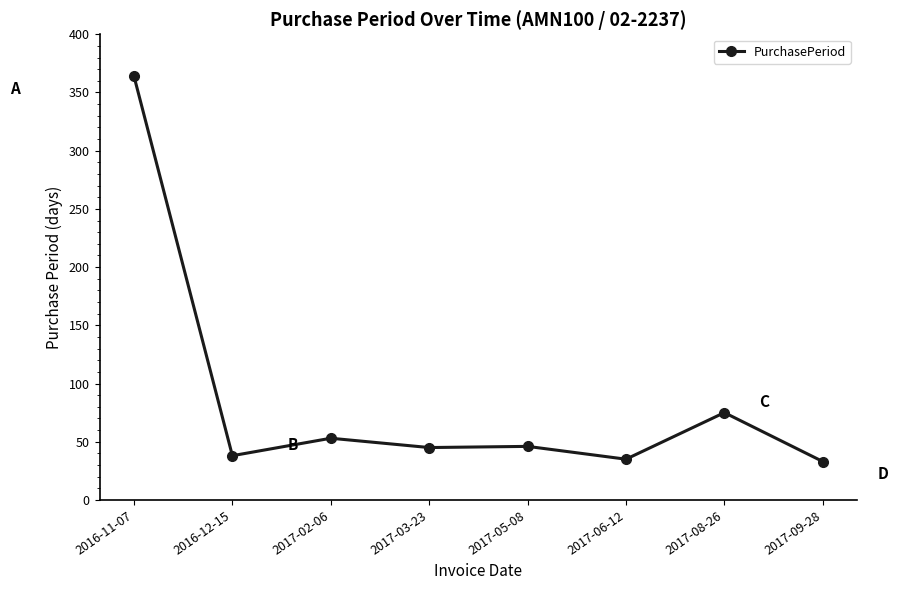

At which label is the value closest to 198?

2017-08-26